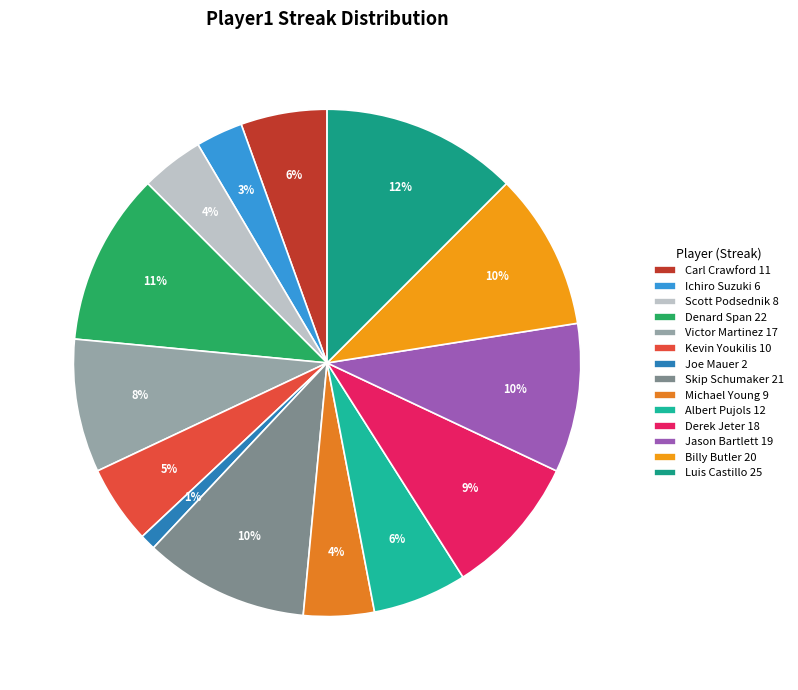

What is the largest slice in the pie chart?

Luis Castillo